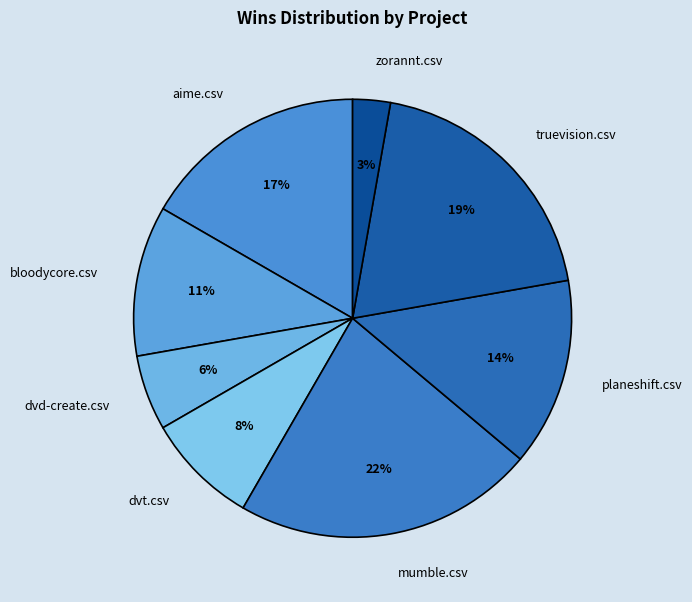

Rank the categories by value from lowest to highest.

zorannt.csv, dvd-create.csv, dvt.csv, bloodycore.csv, planeshift.csv, aime.csv, truevision.csv, mumble.csv